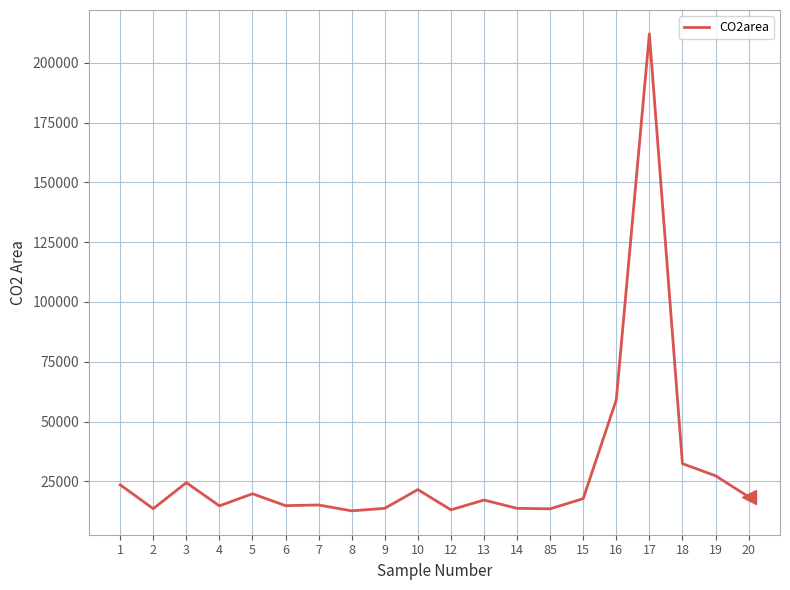

What is the approximate value at 18, to the nearest 50?

32400